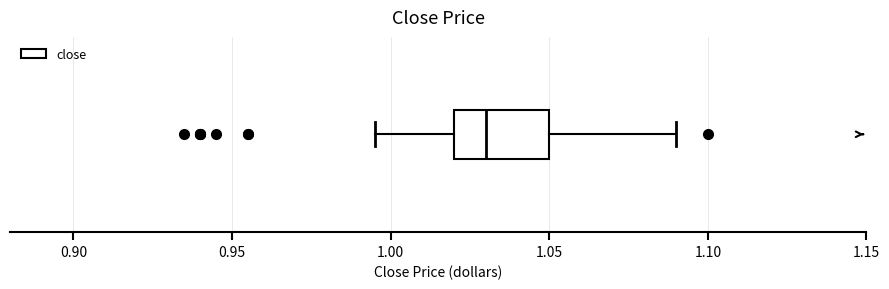

Read this box plot against the x-axis: the position of the median line, the range covered by the box, and the ends of both whiskers. The values are not printed on the chart, so give them approximately, as read against the axis.

median 1.030, box 1.020 to 1.050, whiskers 0.995 to 1.090